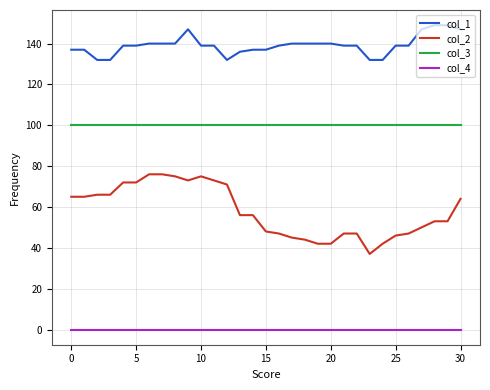

What is the maximum value shown in the chart?

149